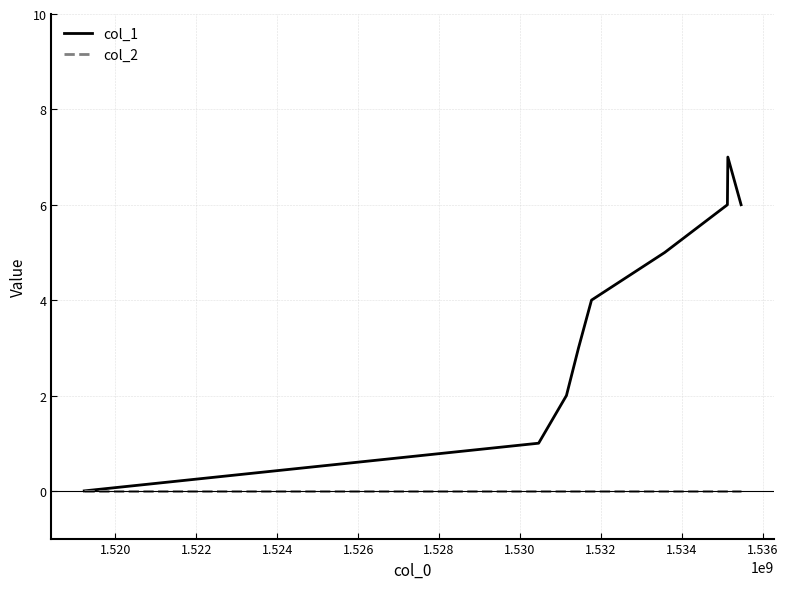

What are all the series names shown in the legend?

col_1, col_2